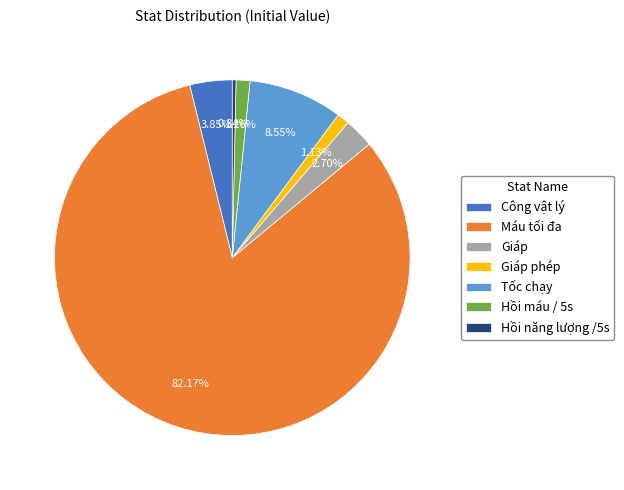

Count the number of slices in the pie.

7